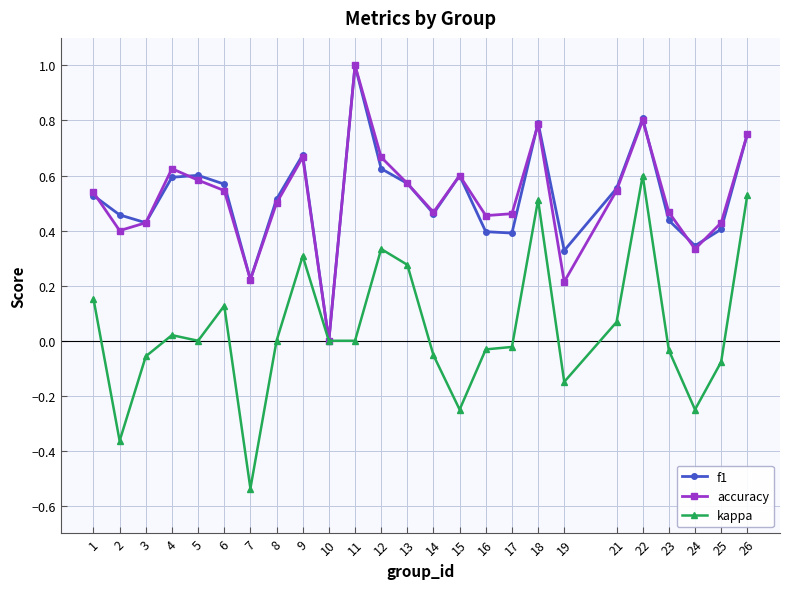

At which label does kappa first exceed 0?

1